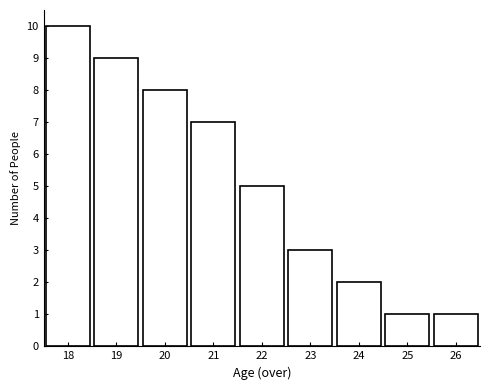

Reading left to right, list all the values displayed in this chart.

10	9	8	7	5	3	2	1	1